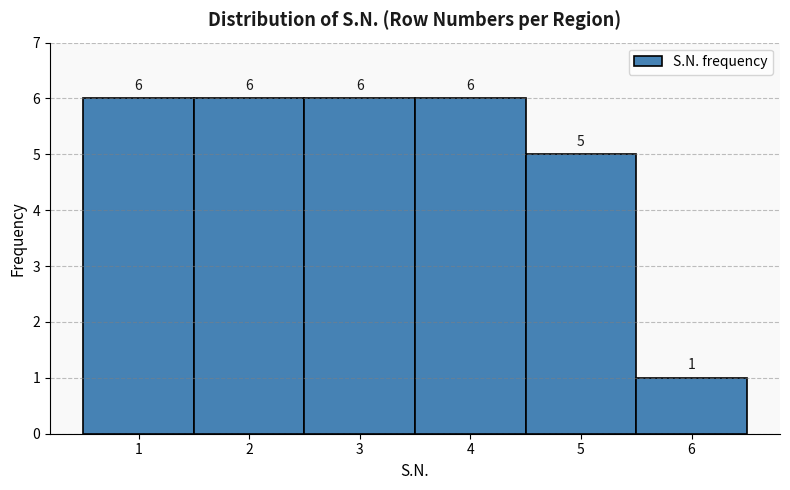

How tall is the bar that spans 2.5 to 3.5 on the x-axis?

6